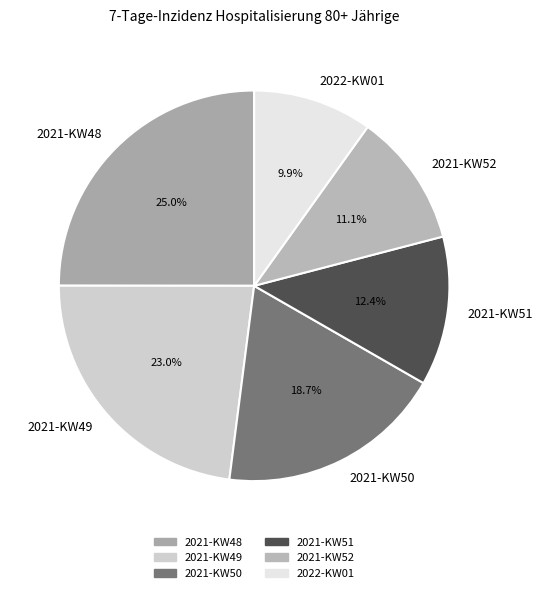

Which slice is the largest?

2021-KW48